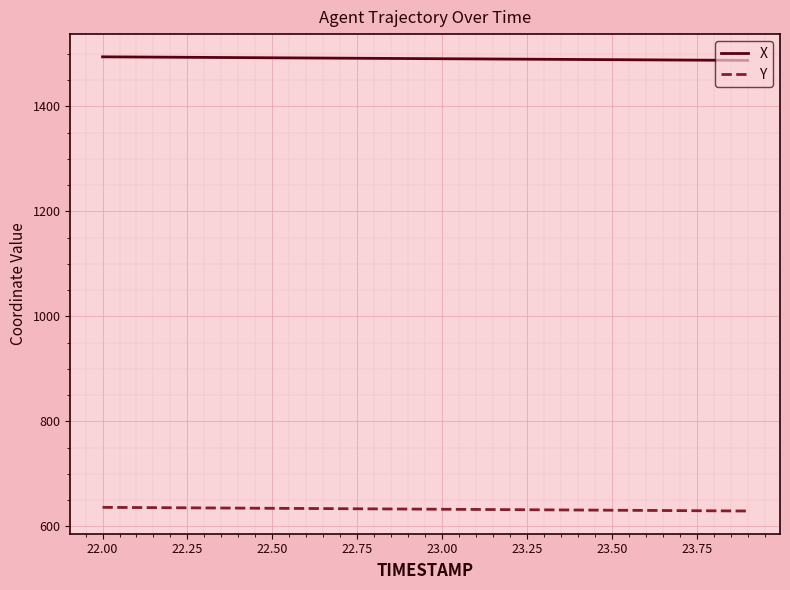

True or false: Y and X cross at least once.

False